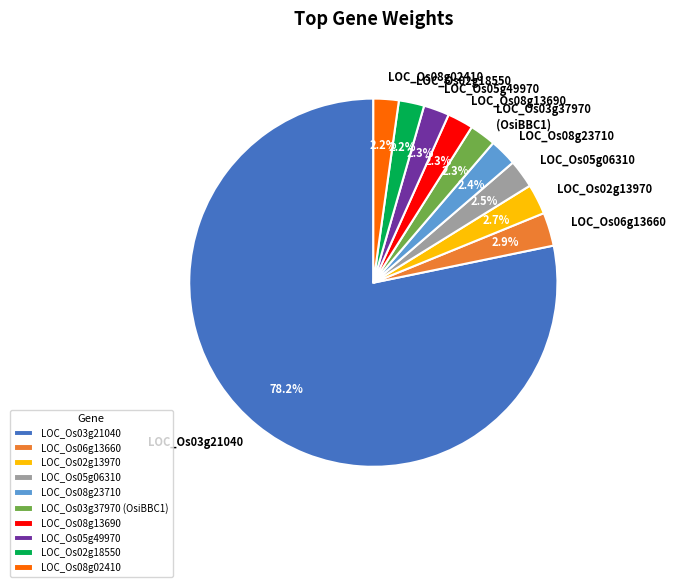

How much of the chart is everything except LOC_Os02g13970?

97.3%